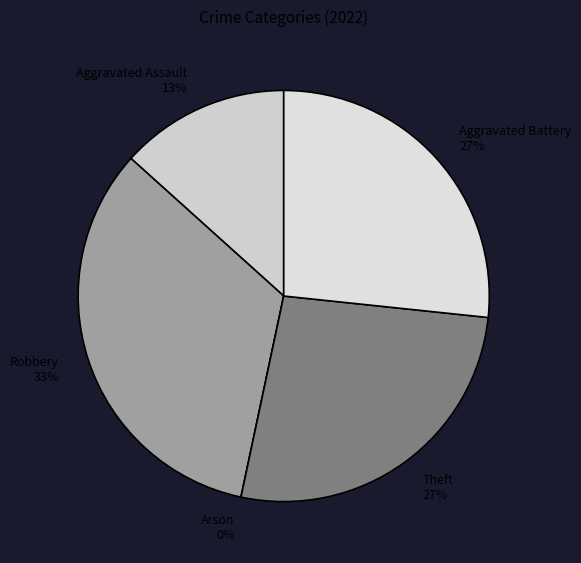

What percentage is NOT represented by Arson?

100.0%